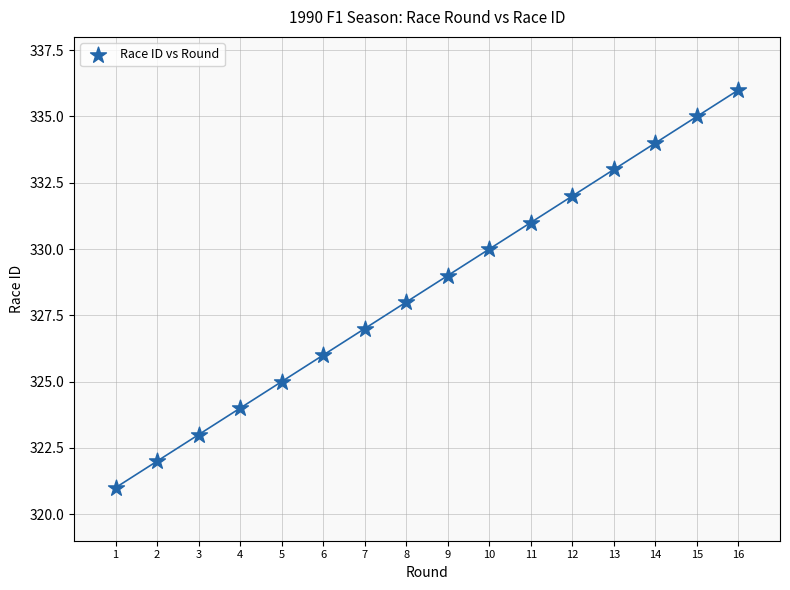

What is the range of X values (max minus min)?

15